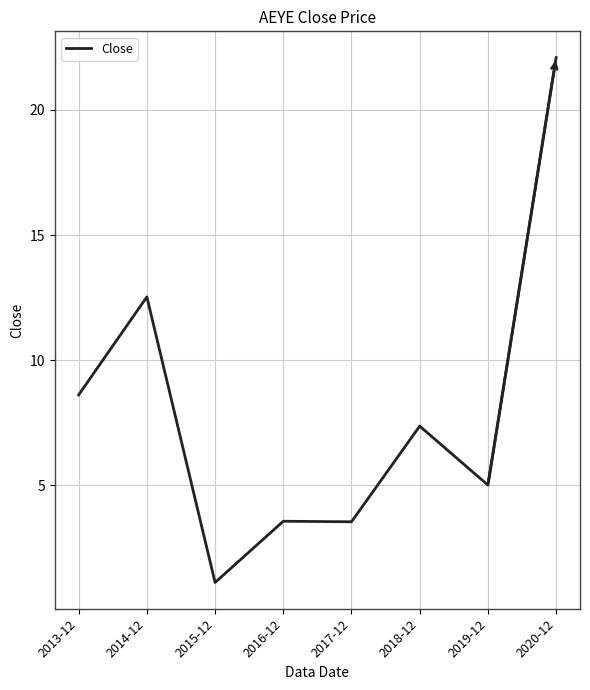

How many lines are shown in the chart?

1